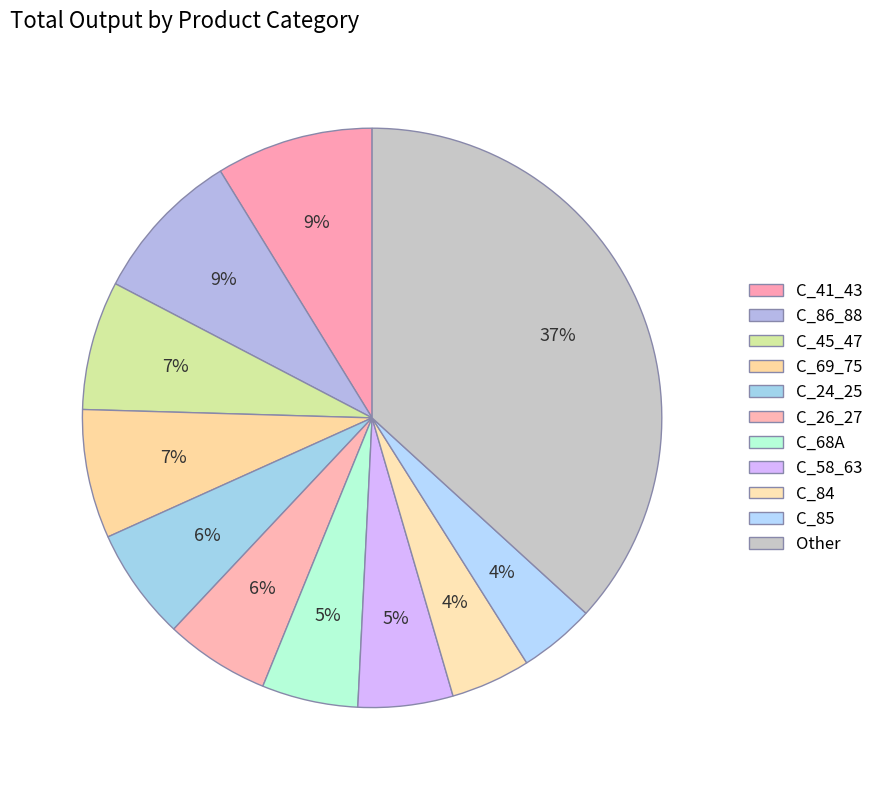

How many slices are in this pie chart?

11